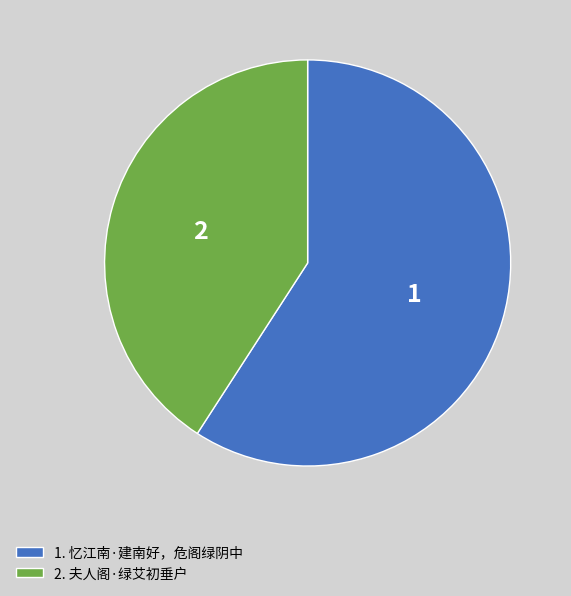

Count the number of slices in the pie.

2